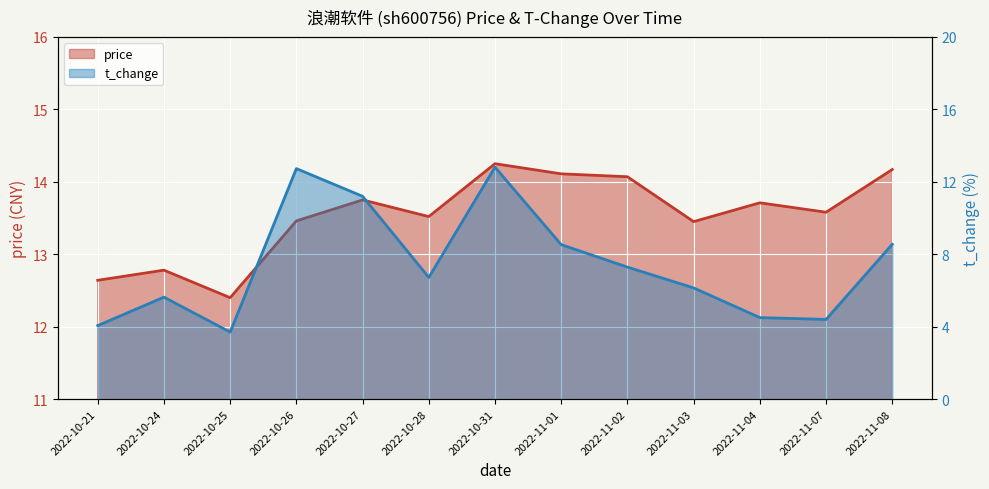

What is the label of the 2nd point from the right?

2022-11-07